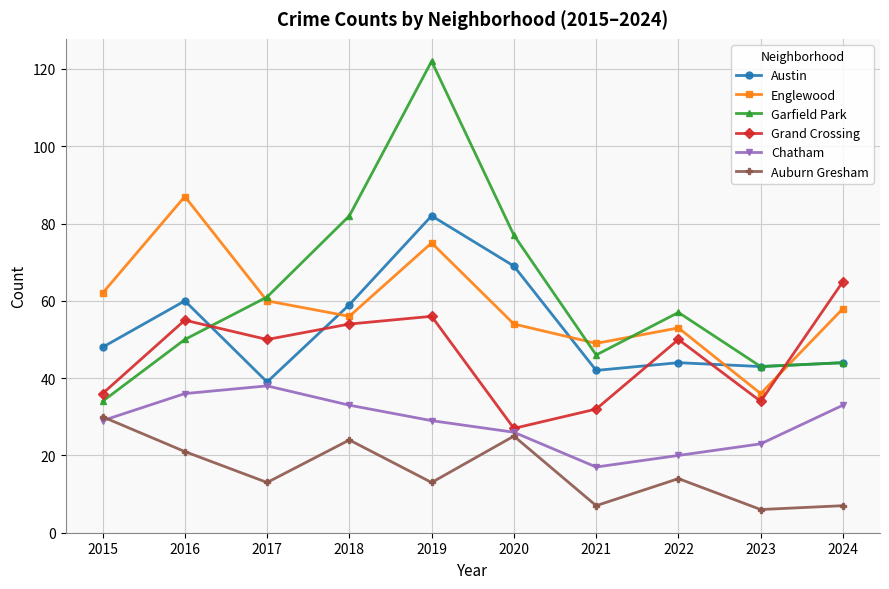

True or false: Grand Crossing has more than 0 interior local peaks.

True